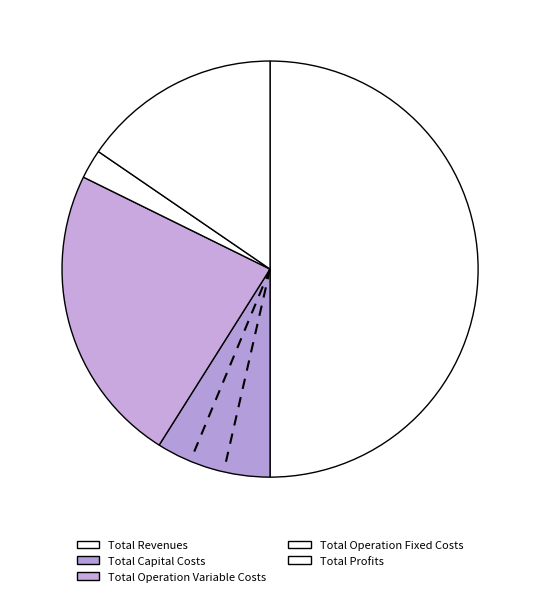

Which category has the biggest portion of the pie?

Total Revenues